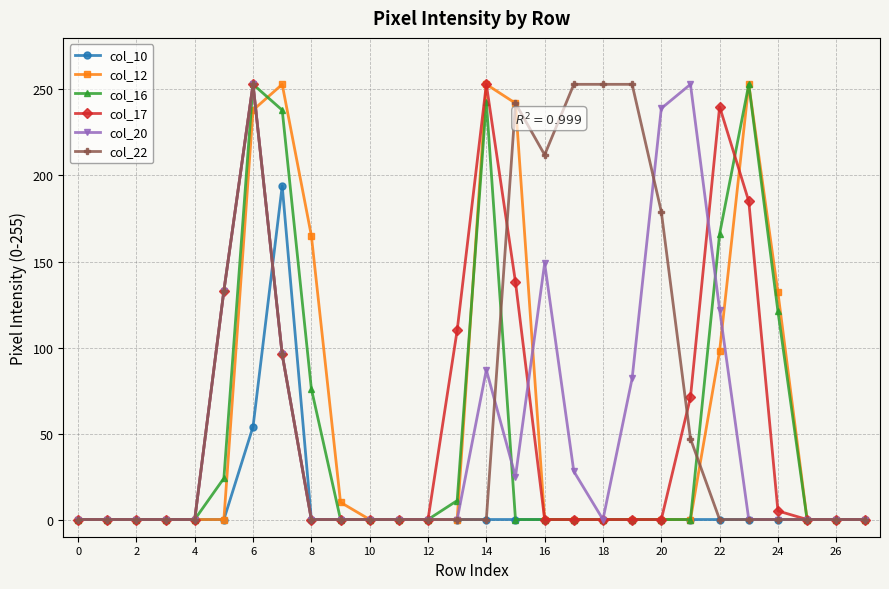

Reading left to right, list all the values displayed in this chart.

col_10: 0	0	0	0	0	0	54	194	0	0	0	0	0	0	0	0	0	0	0	0	0	0	0	0	0	0	0	0
col_12: 0	0	0	0	0	0	238	253	165	10	0	0	0	0	253	242	0	0	0	0	0	0	98	253	132	0	0	0
col_16: 0	0	0	0	0	24	253	238	76	0	0	0	0	11	243	0	0	0	0	0	0	0	166	253	121	0	0	0
col_17: 0	0	0	0	0	133	253	96	0	0	0	0	0	110	253	138	0	0	0	0	0	71	240	185	5	0	0	0
col_20: 0	0	0	0	0	133	253	96	0	0	0	0	0	0	87	25	149	28	0	82	239	253	122	0	0	0	0	0
col_22: 0	0	0	0	0	133	253	96	0	0	0	0	0	0	0	242	212	253	253	253	179	47	0	0	0	0	0	0